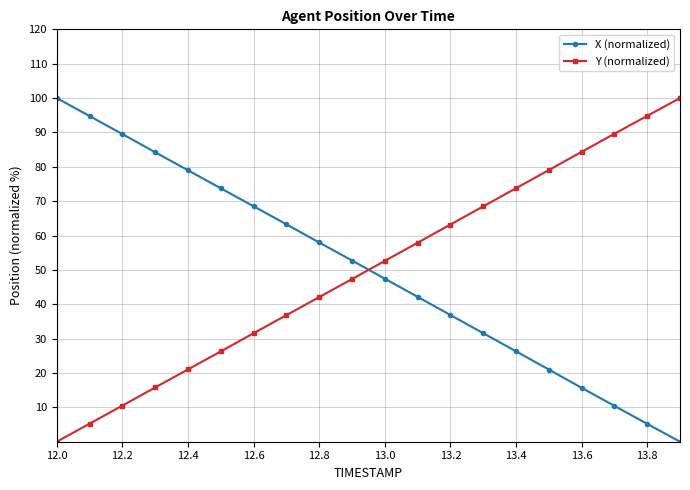

What is the sum of all X (normalized) values?

1000.4